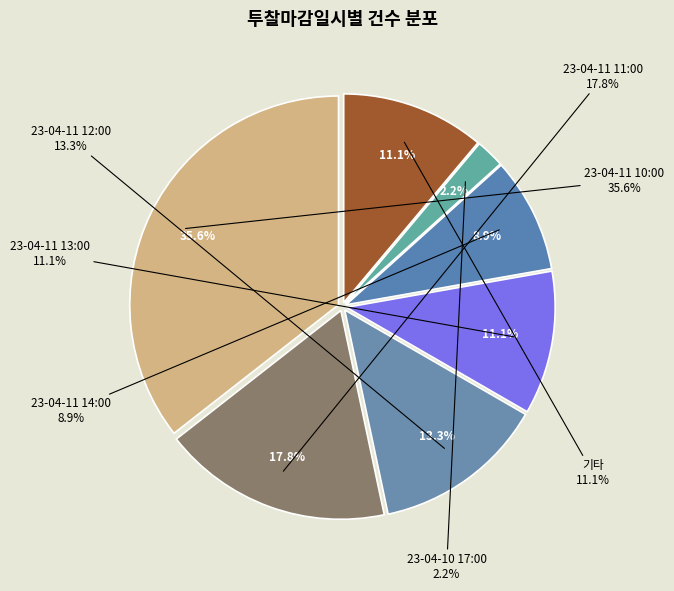

The 23-04-11 14:00 slice represents 31% of the pie. True or false?

False